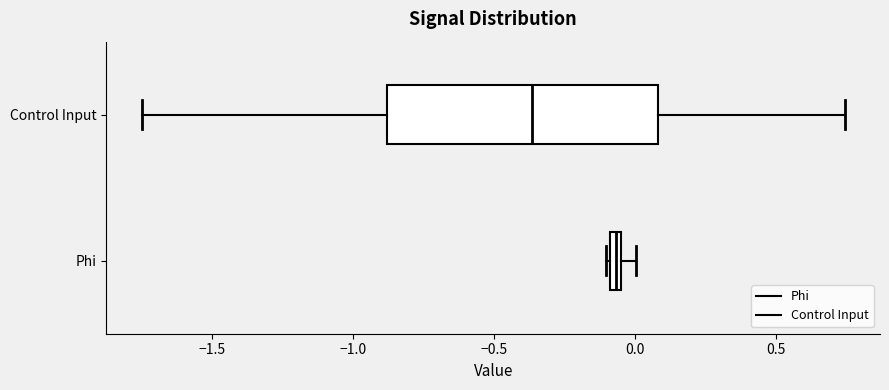

Where is the left edge of the box for Phi on the x-axis? The values are not printed on the chart, so give them approximately, as read against the axis.

-0.10